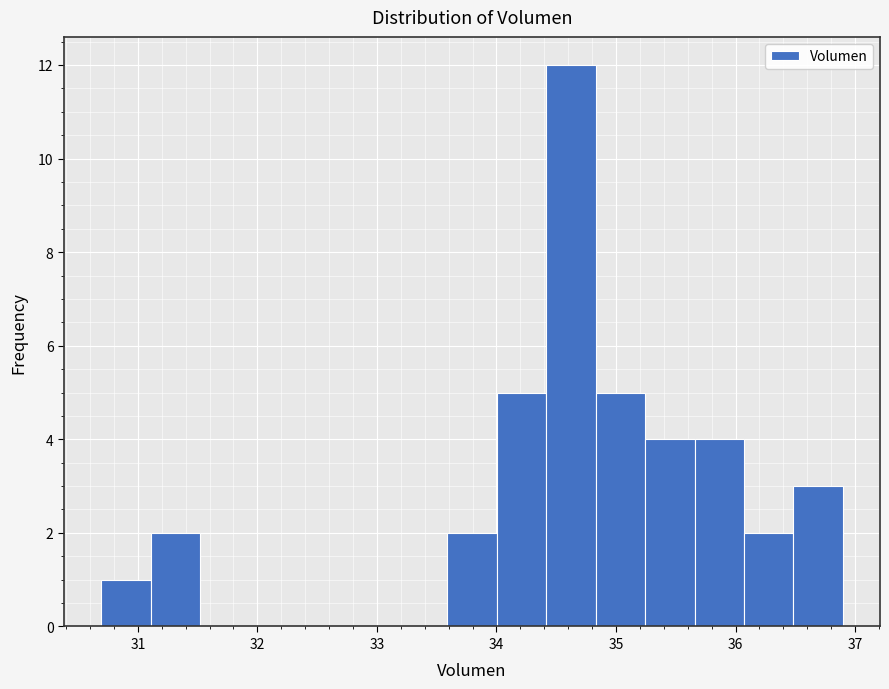

Reading left to right, list every bar in this chart as the range it spans on the x-axis followed by its height. Neither the bar edges nor the heights are printed on the chart, so give them approximately, as read against the axes.

30.7 to 31.1: 1
31.1 to 31.5: 2
31.5 to 31.9: 0
31.9 to 32.3: 0
32.3 to 32.8: 0
32.8 to 33.2: 0
33.2 to 33.6: 0
33.6 to 34.0: 2
34.0 to 34.4: 5
34.4 to 34.8: 12
34.8 to 35.2: 5
35.2 to 35.7: 4
35.7 to 36.1: 4
36.1 to 36.5: 2
36.5 to 36.9: 3